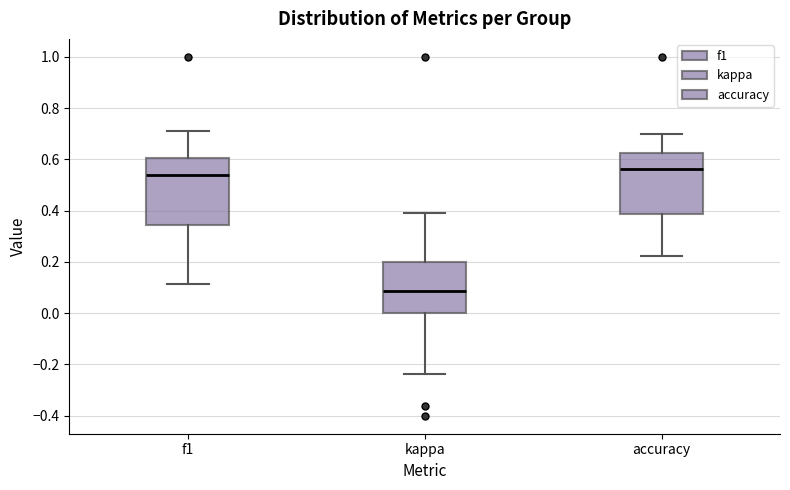

Comparing the boxes themselves (not the whiskers), which one is the tallest?

f1